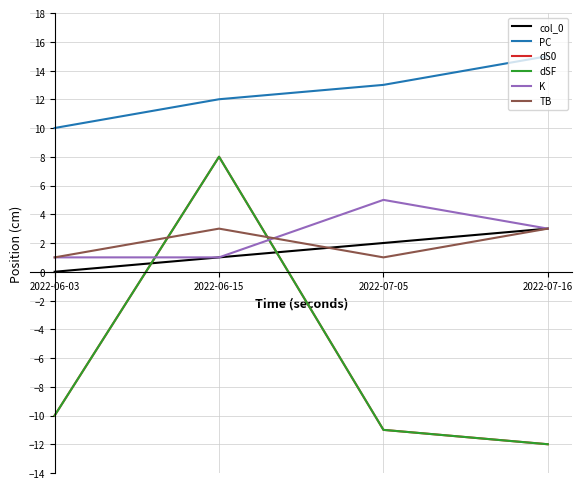

What value does the dSF series have at 2022-07-05?

-11